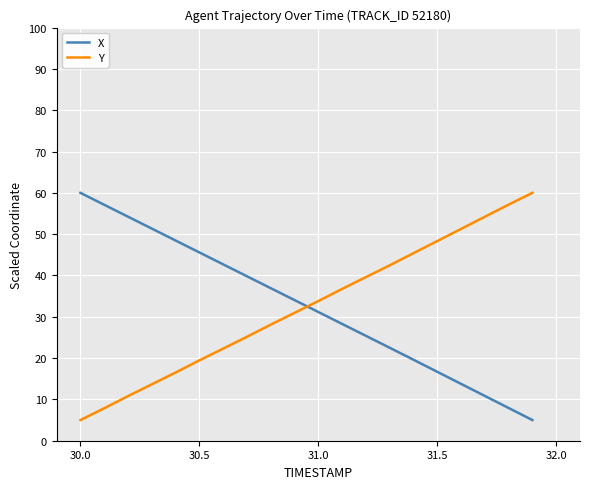

How many times do Y and X cross each other?

1